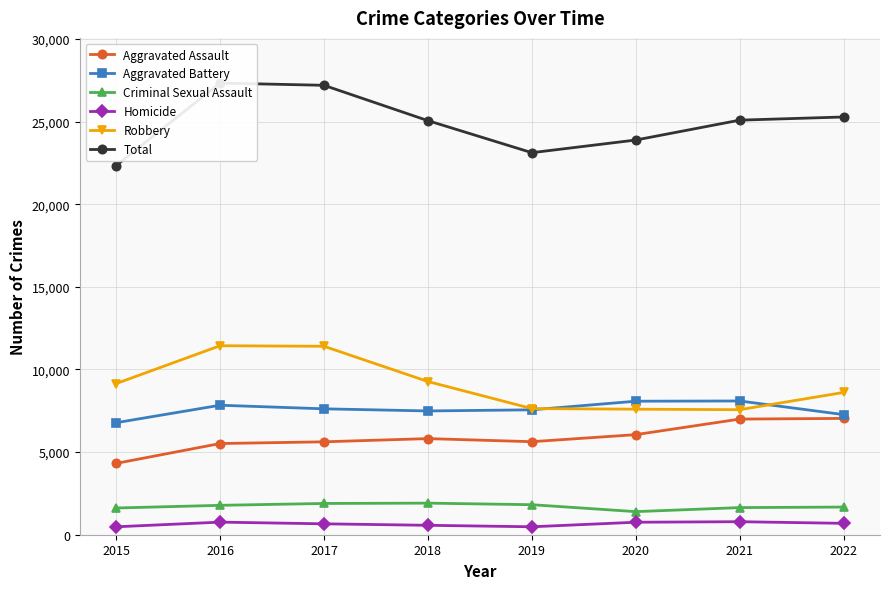

Rank the series by their maximum value, from highest to lowest.

Total, Robbery, Aggravated Battery, Aggravated Assault, Criminal Sexual Assault, Homicide